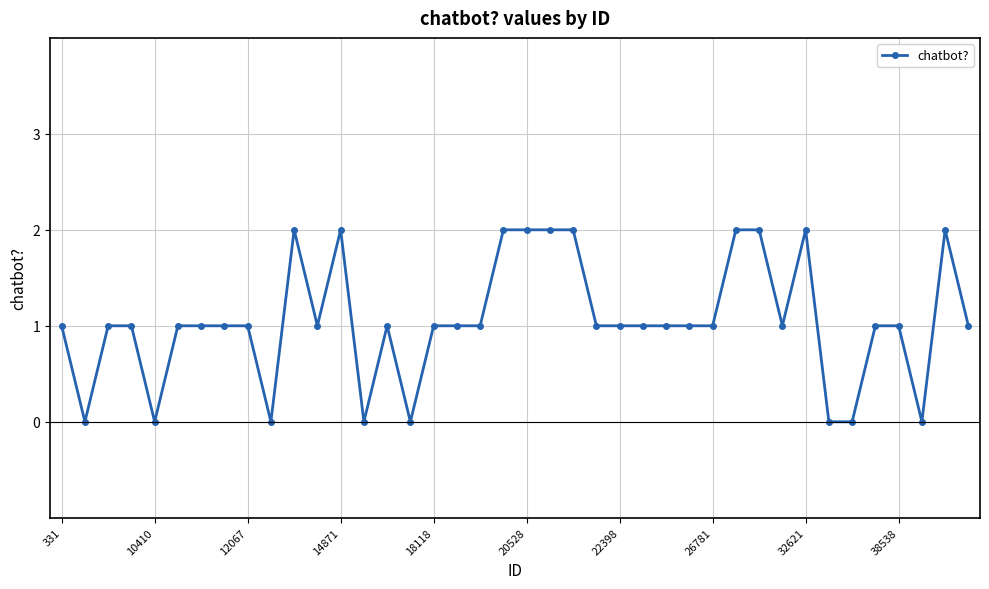

Does the chart display data point markers on the line(s)?

Yes